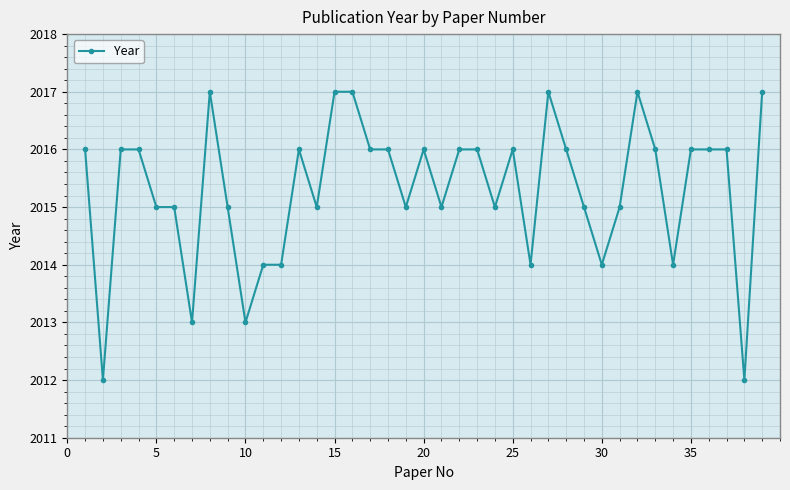

What is the difference between the maximum and minimum values?

5